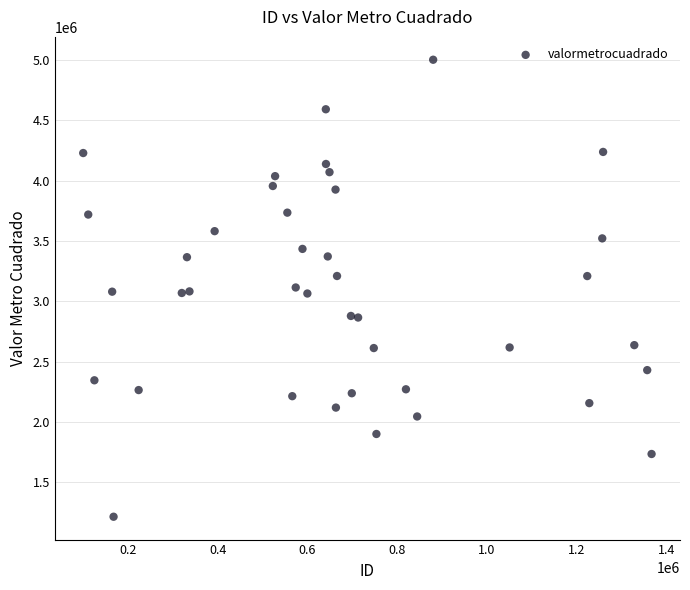

What is the range of Y values (max minus min)?

3788649.9